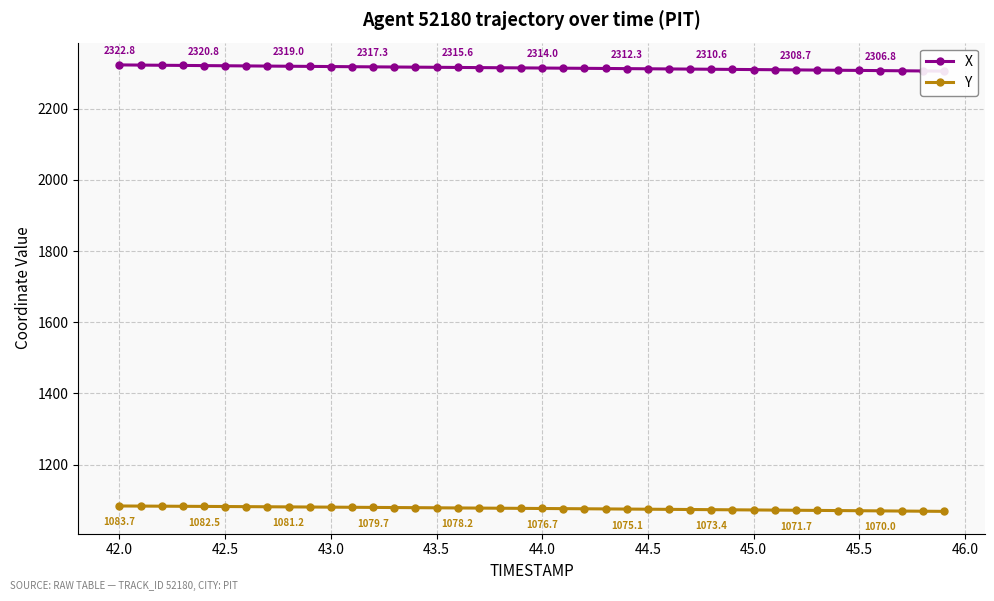

Reading left to right, extract all data points from this chart.

X: 2322.8	2322.3	2321.8	2321.3	2320.8	2320.4	2319.9	2319.5	2319.0	2318.6	2318.2	2317.7	2317.3	2316.9	2316.5	2316.0	2315.6	2315.2	2314.8	2314.4	2314.0	2313.6	2313.2	2312.7	2312.3	2311.9	2311.4	2311.0	2310.6	2310.1	2309.7	2309.2	2308.7	2308.2	2307.8	2307.3	2306.8	2306.3	2305.8	2305.3
Y: 1083.7	1083.5	1083.2	1082.8	1082.5	1082.2	1081.9	1081.5	1081.2	1080.8	1080.5	1080.1	1079.7	1079.4	1079.0	1078.6	1078.2	1077.8	1077.5	1077.1	1076.7	1076.3	1075.9	1075.5	1075.1	1074.7	1074.2	1073.8	1073.4	1073.0	1072.6	1072.2	1071.7	1071.3	1070.9	1070.4	1070.0	1069.5	1069.1	1068.6